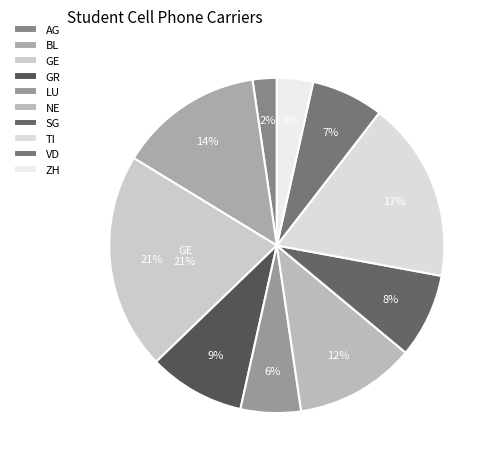

How much of the chart is everything except TG?

100.0%